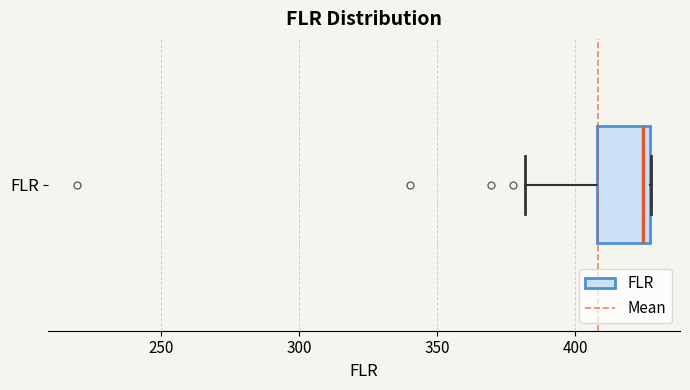

Read this box plot against the x-axis: the position of the median line, the range covered by the box, and the ends of both whiskers. The values are not printed on the chart, so give them approximately, as read against the axis.

median 425 (just left of the box's right edge), box 410 to 425, whiskers 380 to 425